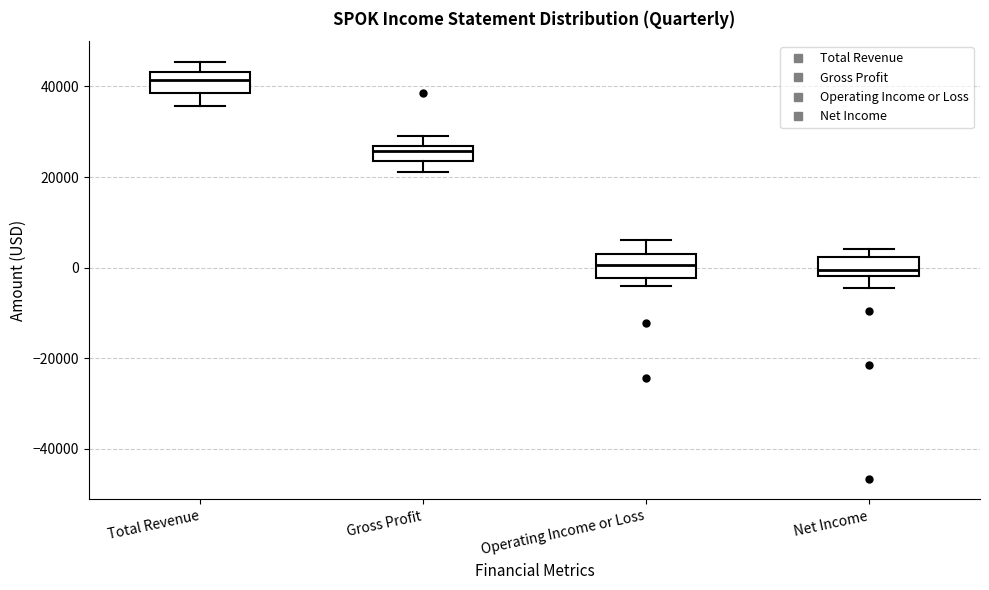

Reading left to right, read every box against the y-axis: the position of its median line, the range the box covers, and the ends of its whiskers. The values are not printed on the chart, so give them approximately, as read against the axis.

Total Revenue: median 42000, box 38000 to 44000, whiskers 36000 to 46000
Gross Profit: median 26000 (inside the box), box 24000 to 26000, whiskers 22000 to 30000
Operating Income or Loss: median 0, box -2000 to 2000, whiskers -4000 to 6000
Net Income: median 0, box -2000 to 2000, whiskers -4000 to 4000